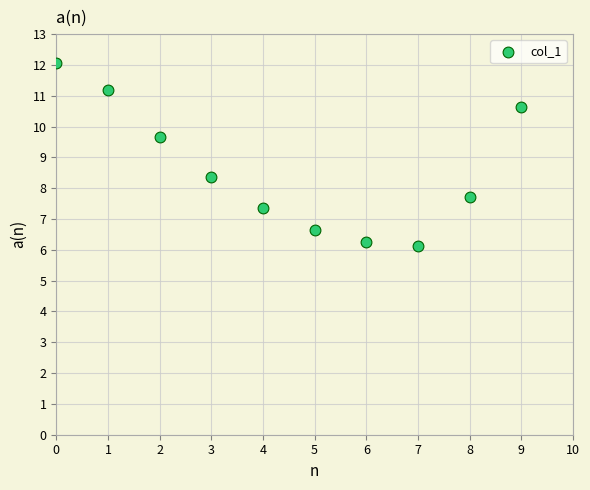

What is the range of Y values (max minus min)?

5.9